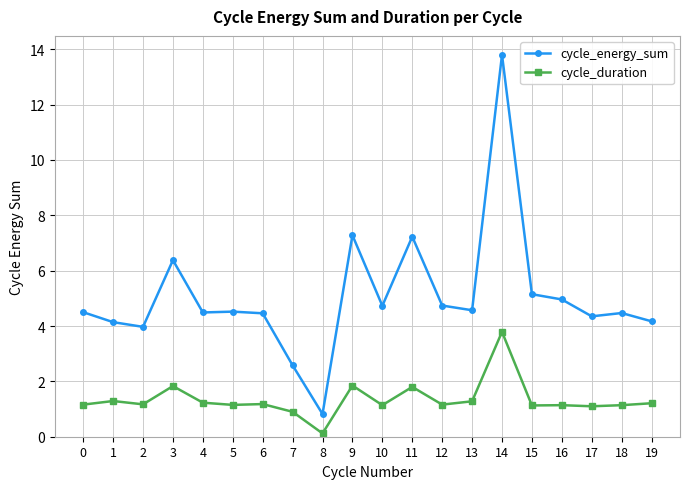

At which category is the sum across all series the highest?

14